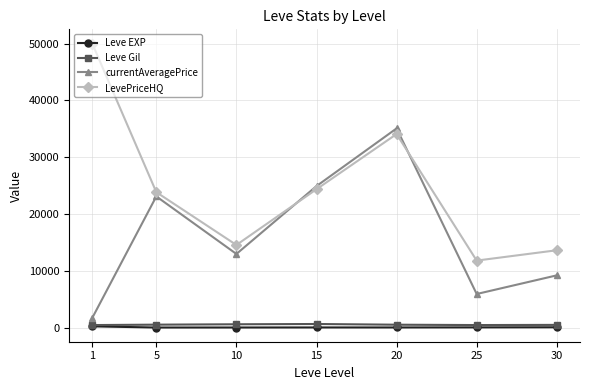

How many values in the currentAveragePrice series are below 12953?

3